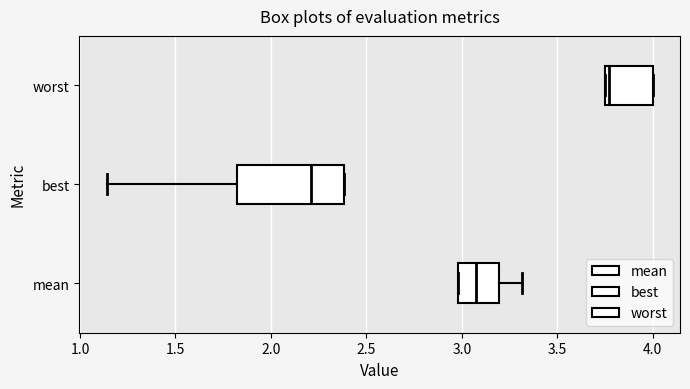

Which box is the widest, from its left edge to its right edge?

best